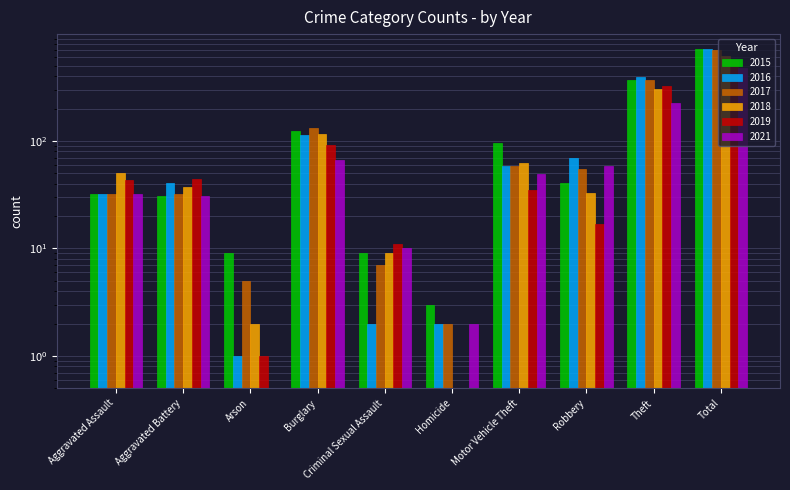

Is it true that 2021 equals 44 at Aggravated Battery?

False